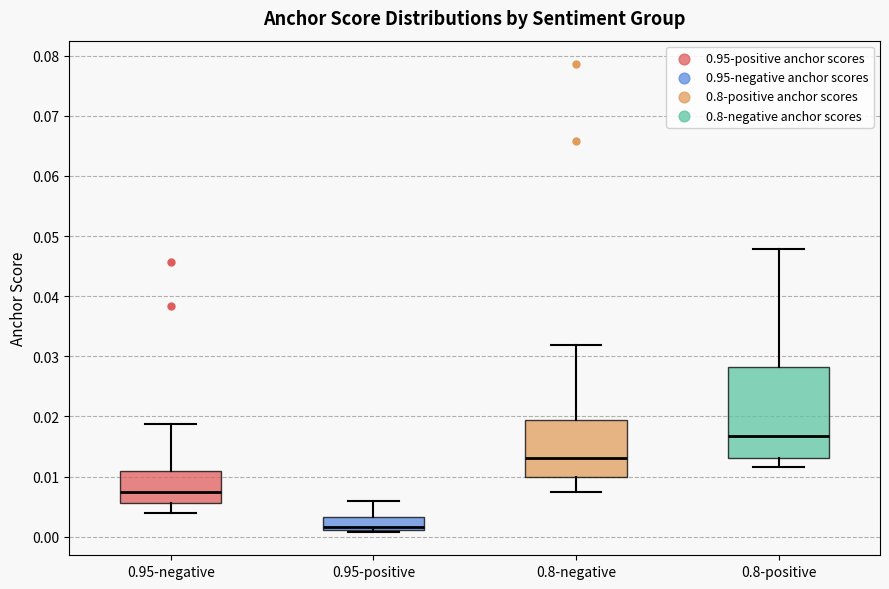

Reading left to right, transcribe this box plot: for each box, give where its median line is, the range the box spans, and where its two whiskers end, as read against the y-axis. The values are not printed on the chart, so give them approximately, as read against the axis.

0.95-negative: median 0.007, box 0.006 to 0.011, whiskers 0.004 to 0.019
0.95-positive: median 0.002, box 0.001 to 0.003, whiskers 0.001 to 0.006
0.8-negative: median 0.013, box 0.010 to 0.019, whiskers 0.007 to 0.032
0.8-positive: median 0.017, box 0.013 to 0.028, whiskers 0.012 to 0.048